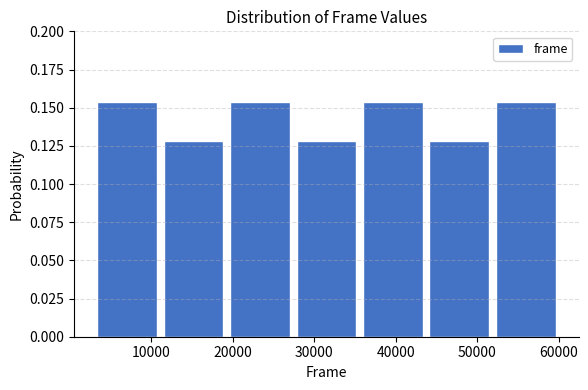

Reading left to right, list every bar in this chart as the range it spans on the x-axis followed by its height. Neither the bar edges nor the heights are printed on the chart, so give them approximately, as read against the axes.

3000 to 11000: 0.155
11000 to 19000: 0.130
19000 to 27000: 0.155
27000 to 36000: 0.130
36000 to 44000: 0.155
44000 to 52000: 0.130
52000 to 60000: 0.155